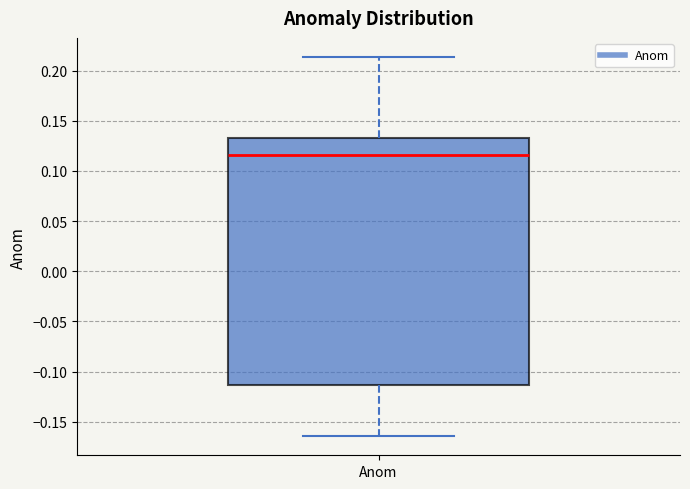

Where is the lower edge of the box for Anom on the y-axis? The values are not printed on the chart, so give them approximately, as read against the axis.

-0.115